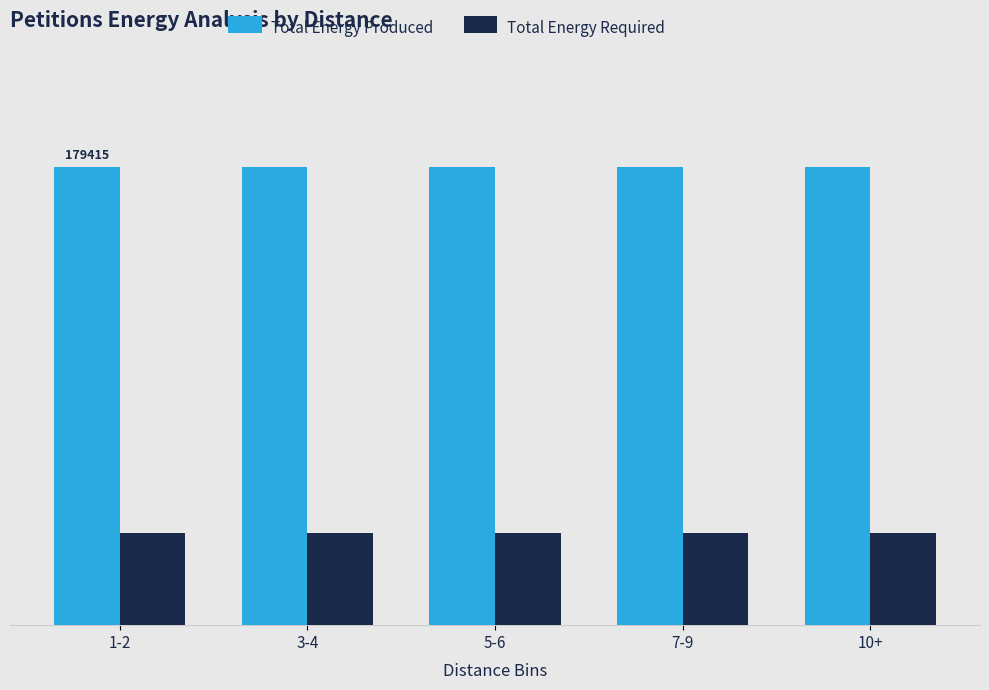

What are all the series names shown in the legend?

Total Energy Produced, Total Energy Required